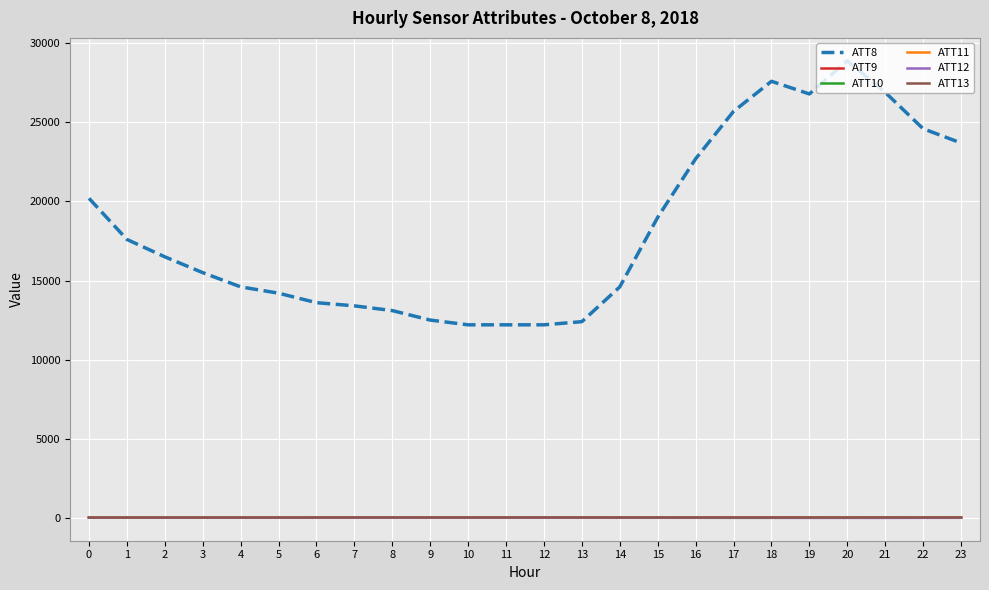

True or false: ATT8 and ATT9 intersect in this chart.

False